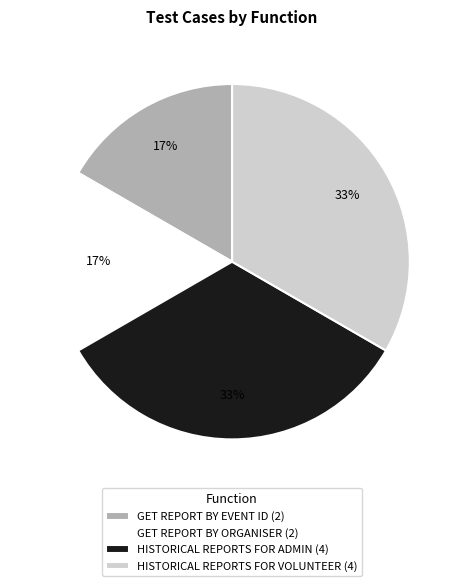

To the nearest percent, what is the average slice percentage?

25%